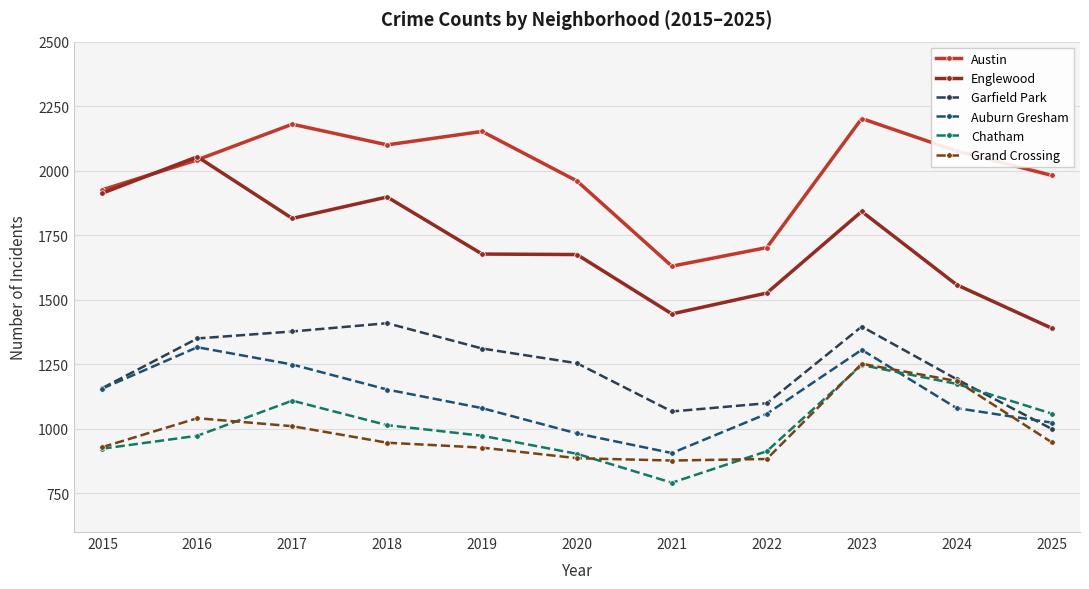

How many lines are shown in the chart?

6